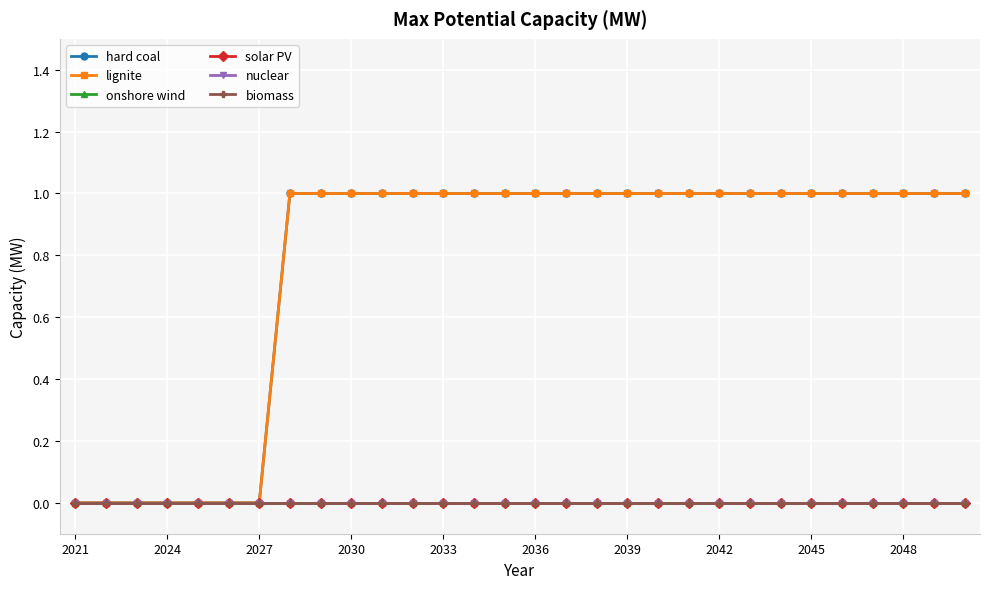

How many lines are shown in the chart?

6